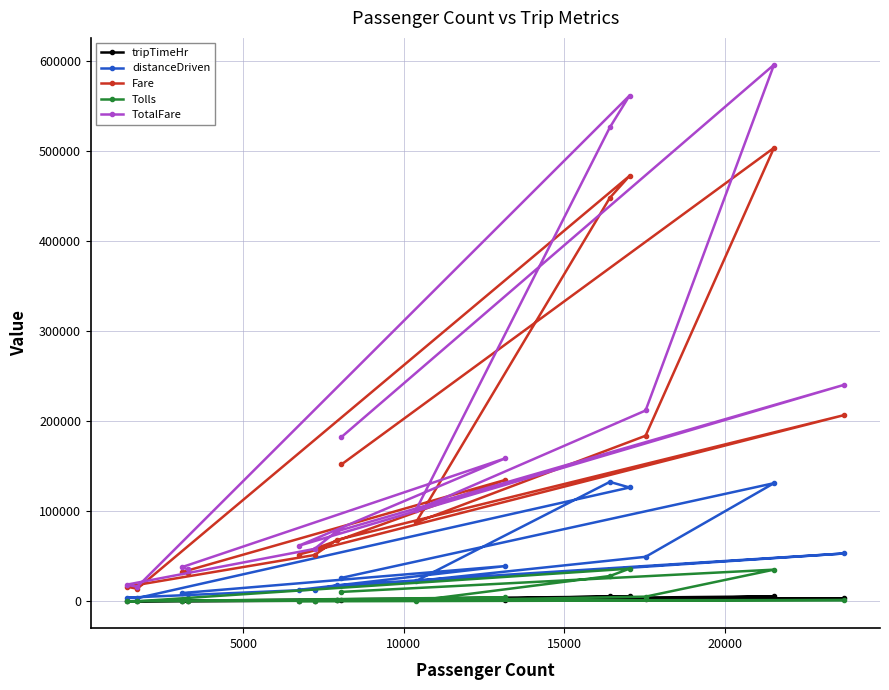

Which series has the largest total across all categories?

TotalFare